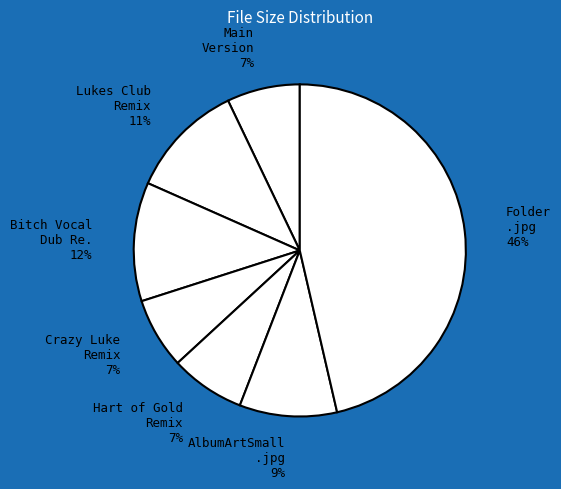

Between Lukes Club Remix 11% and AlbumArtSmall .jpg 9%, which is larger?

Lukes Club Remix 11%